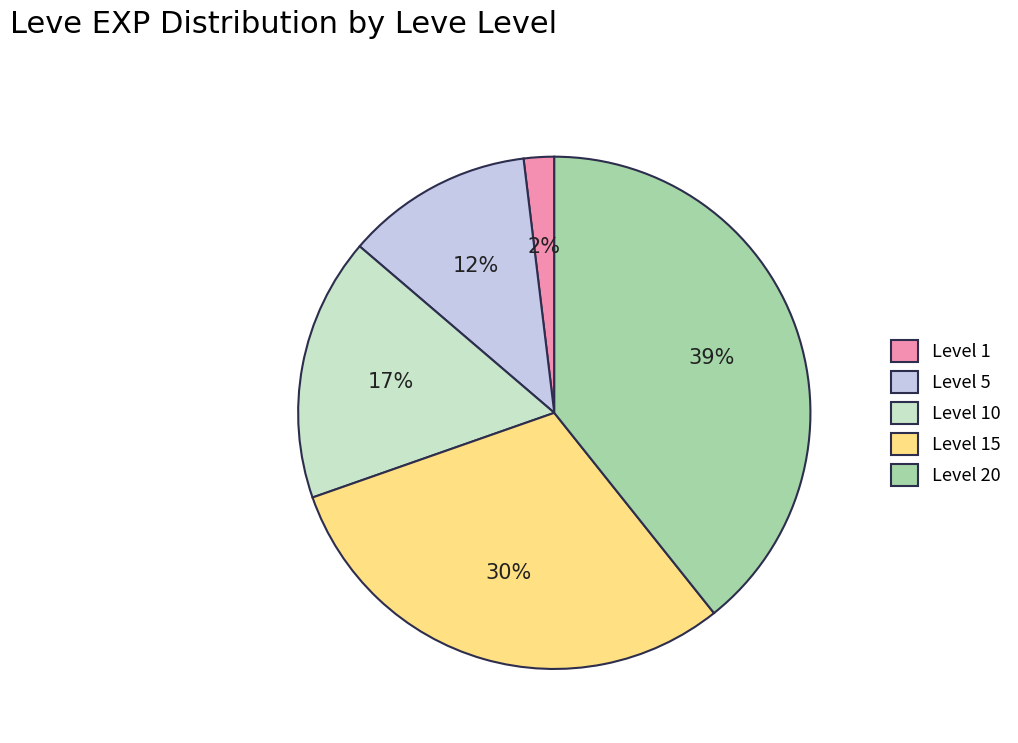

To the nearest percent, what portion does Level 15 represent?

30%